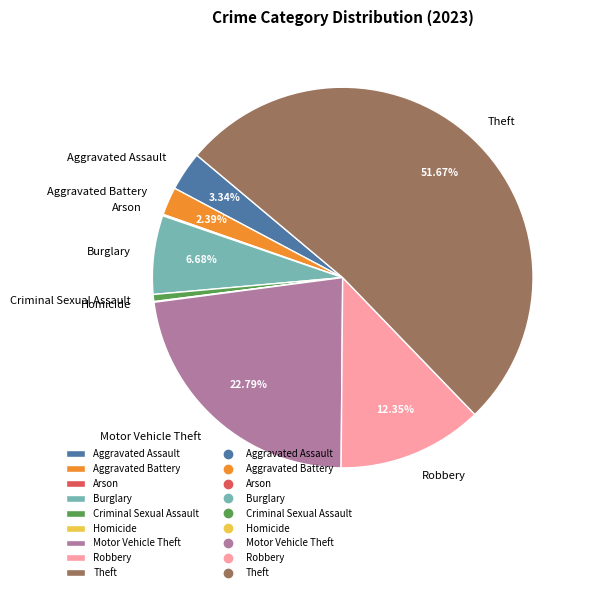

Which category has the biggest portion of the pie?

Theft